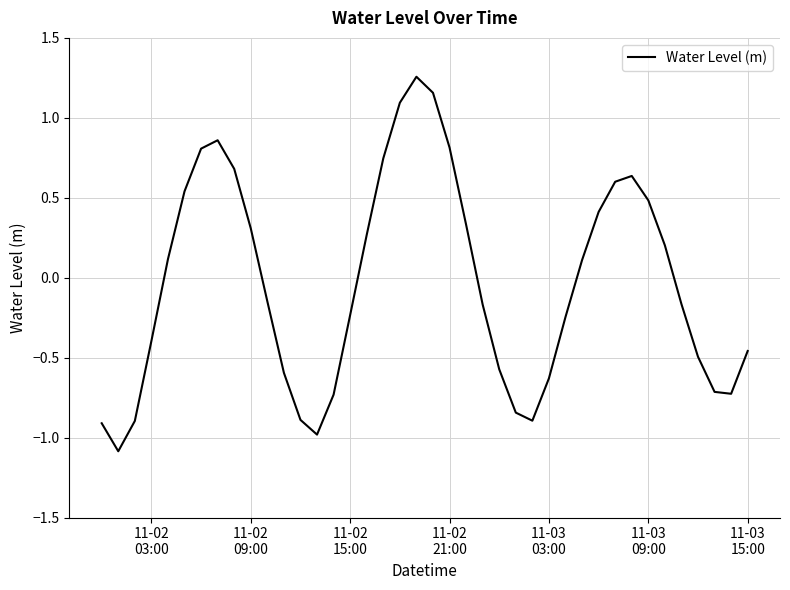

What is the smallest value displayed?

-1.1